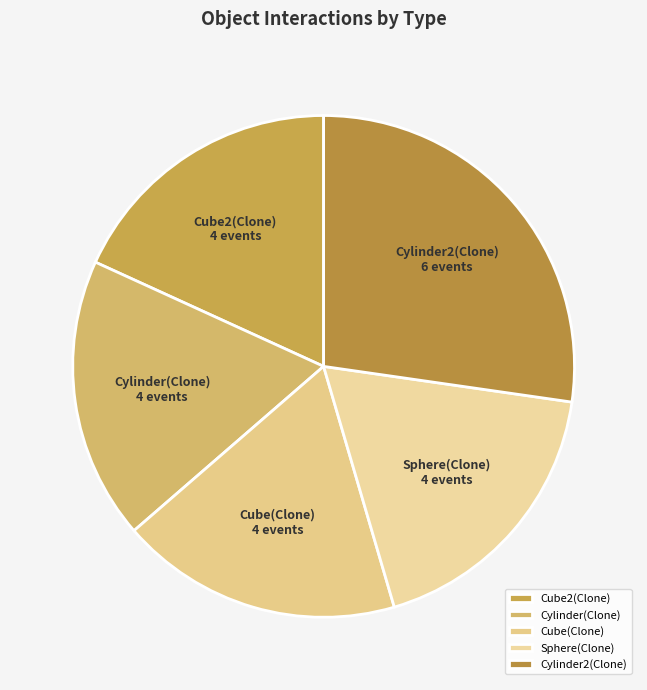

What is the ratio of the value at Cube(Clone) to the value at Cube2(Clone)?

1.0